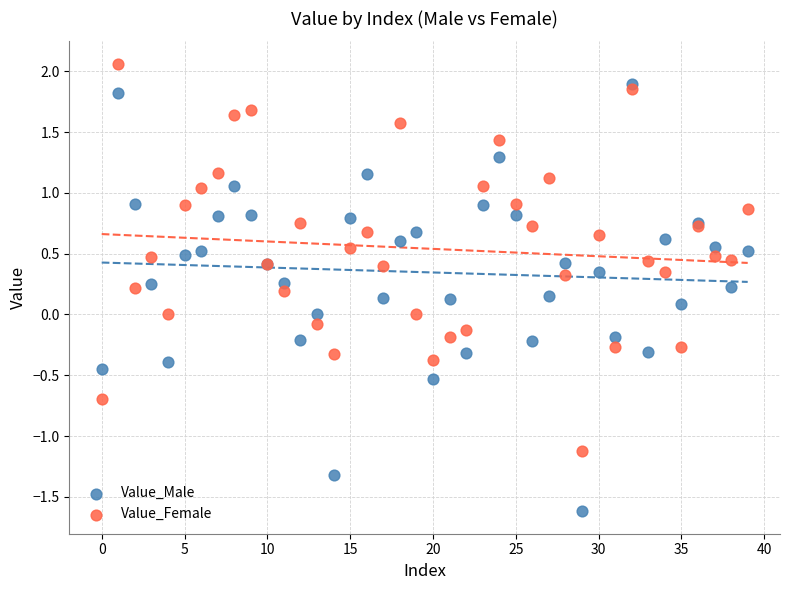

What are all the series names shown in the legend?

Value_Male, Value_Female